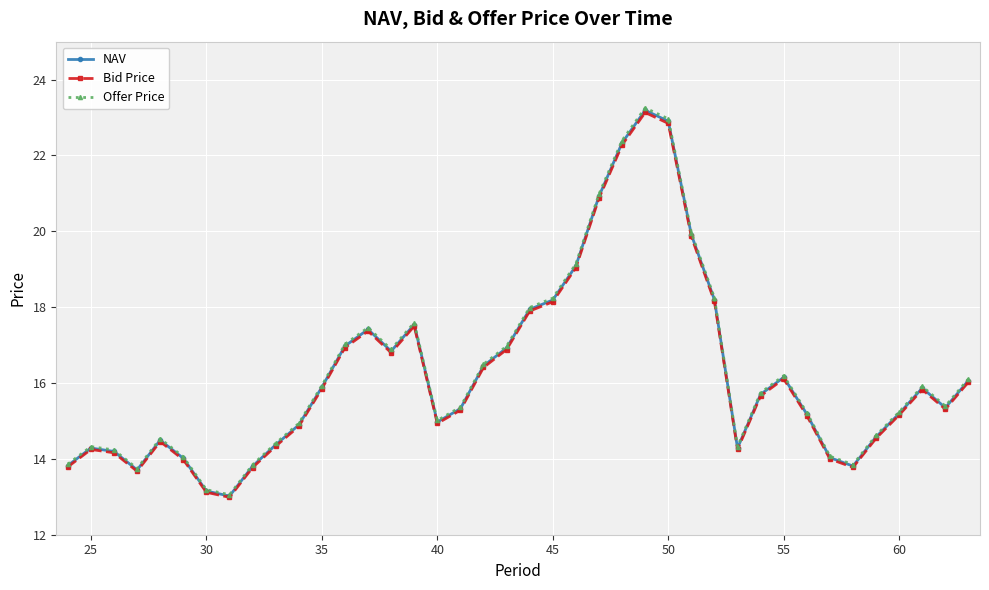

Which series has the widest spread of values?

Offer Price